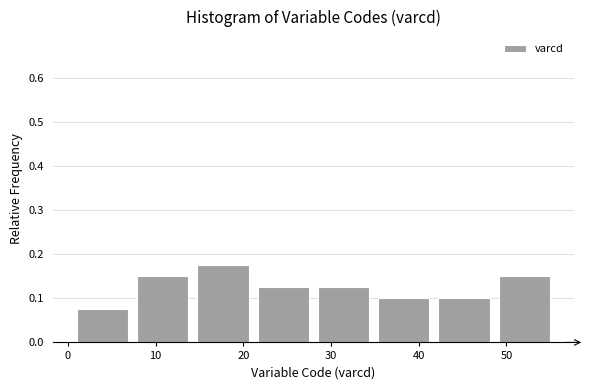

Reading left to right, list every bar in this chart as the range it spans on the x-axis followed by its height. Neither the bar edges nor the heights are printed on the chart, so give them approximately, as read against the axes.

1 to 8: 0.08
8 to 15: 0.15
15 to 22: 0.18
22 to 29: 0.13
29 to 35: 0.13
35 to 42: 0.10
42 to 49: 0.10
49 to 56: 0.15